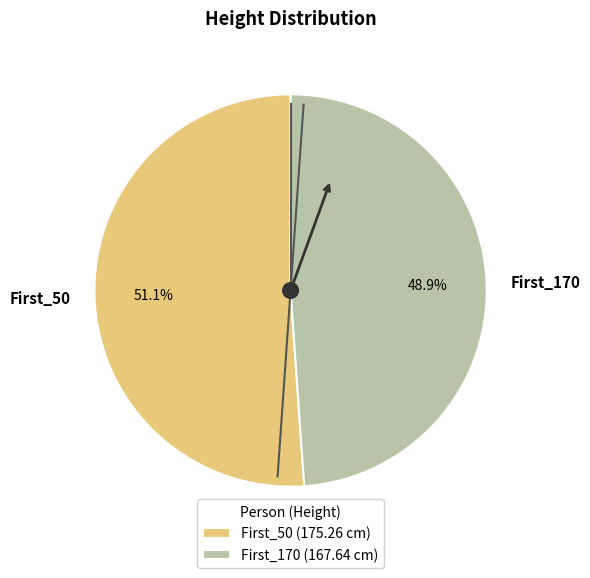

What percentage is the First_50 slice, to the nearest percent?

51%